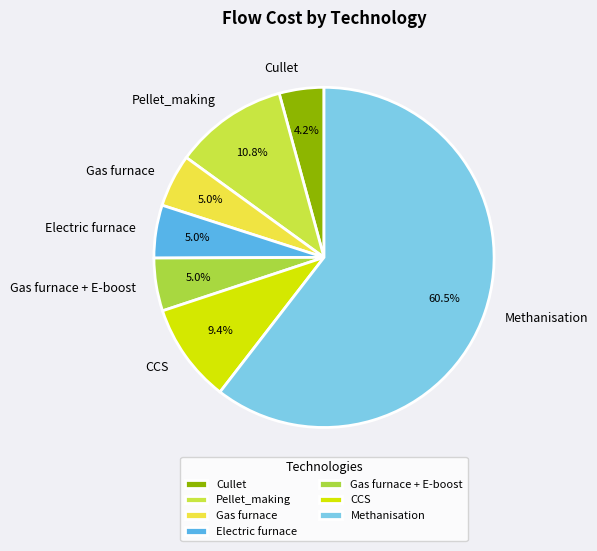

How many segments does this pie chart have?

7